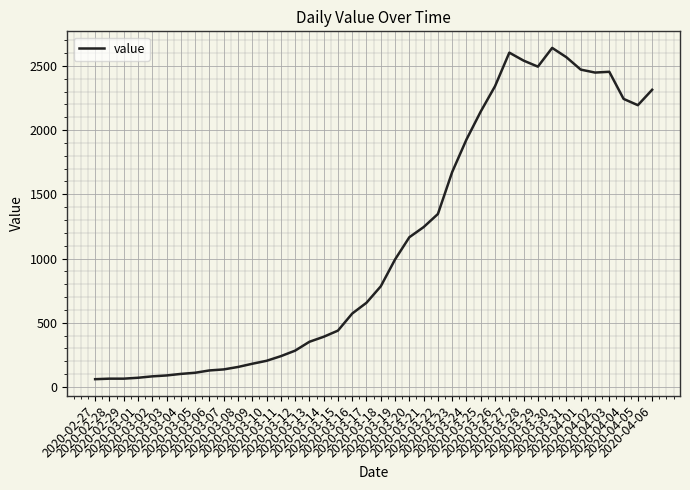

What is the minimum value shown in the chart?

61